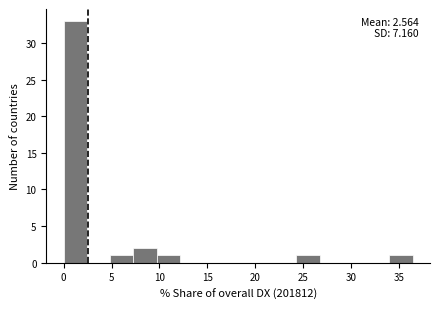

Which range on the x-axis has the tallest bar?

0.0 to 2.5